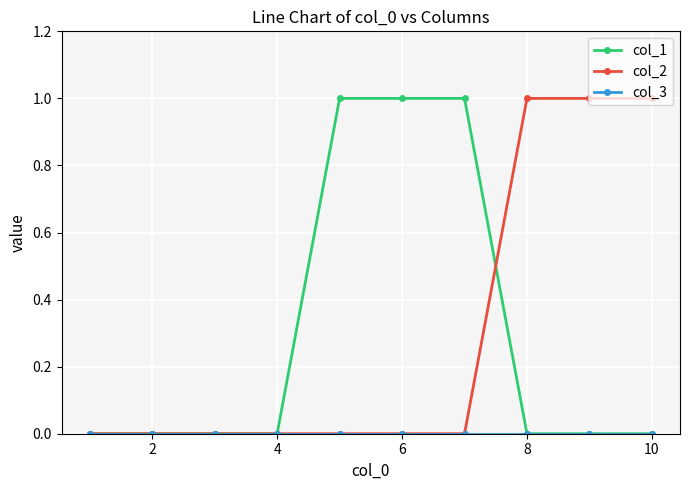

Which series changed the most between 4 and 10?

col_2